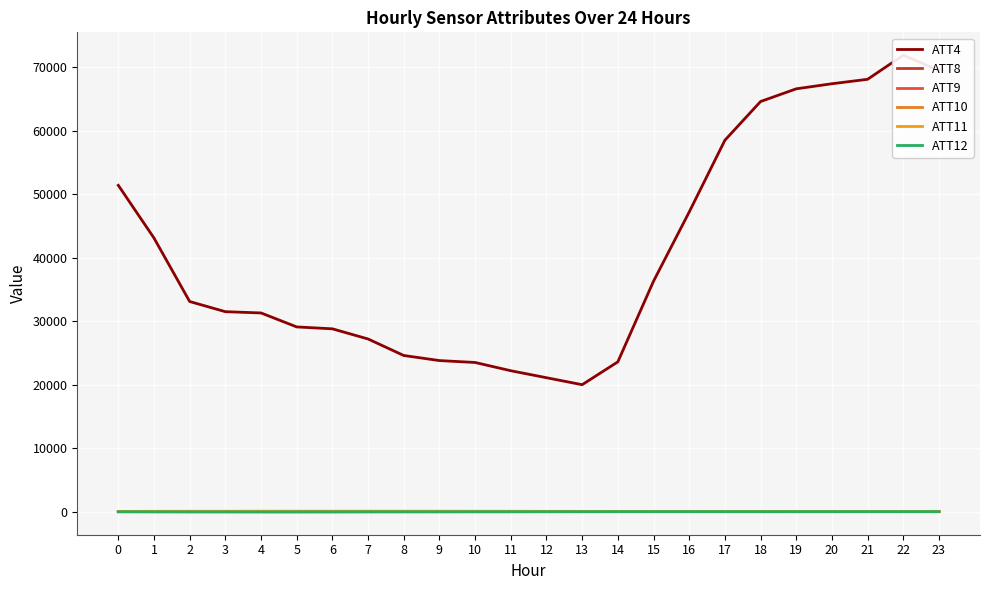

How many series are shown in this chart?

6